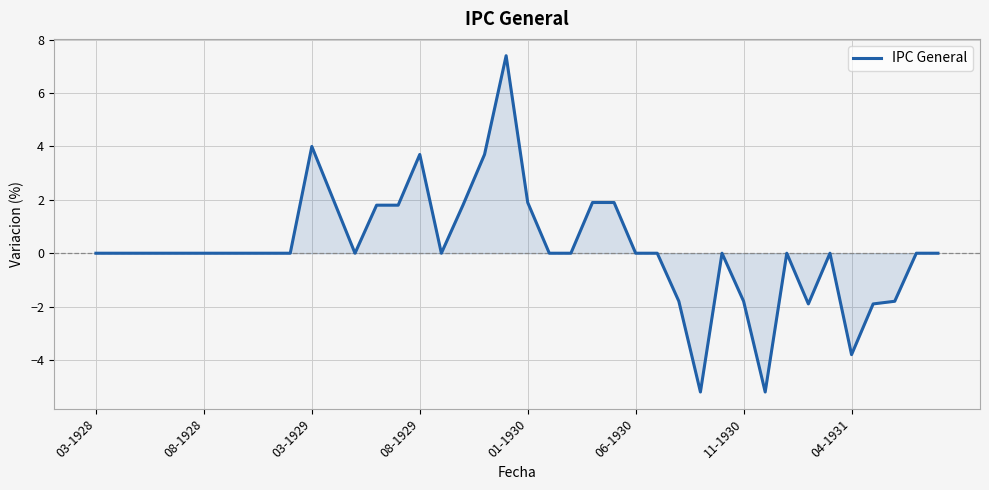

What is the smallest value displayed?

-5.2